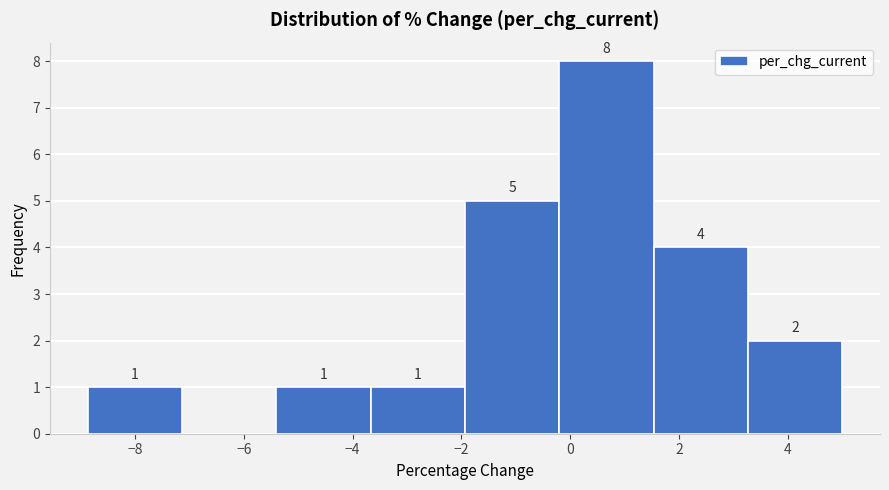

Over which range of the x-axis is the bar tallest?

-0.2 to 1.6